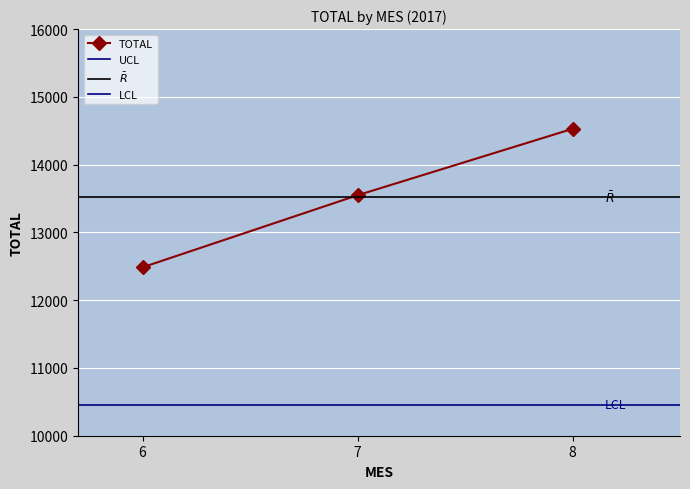

True or false: the data shows 3002 at 6.

False